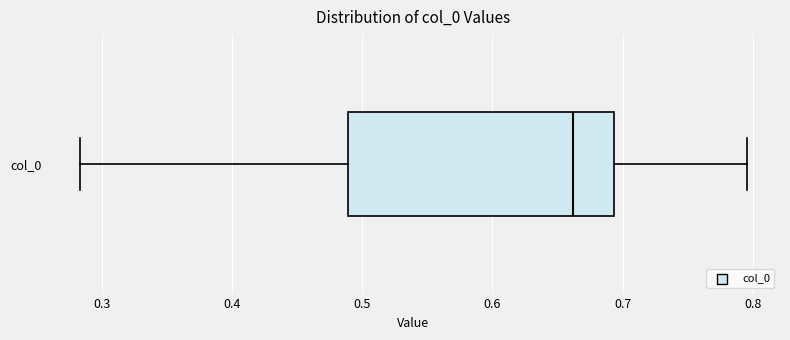

Read this box plot against the x-axis: the position of the median line, the range covered by the box, and the ends of both whiskers. The values are not printed on the chart, so give them approximately, as read against the axis.

median 0.66, box 0.49 to 0.69, whiskers 0.28 to 0.80